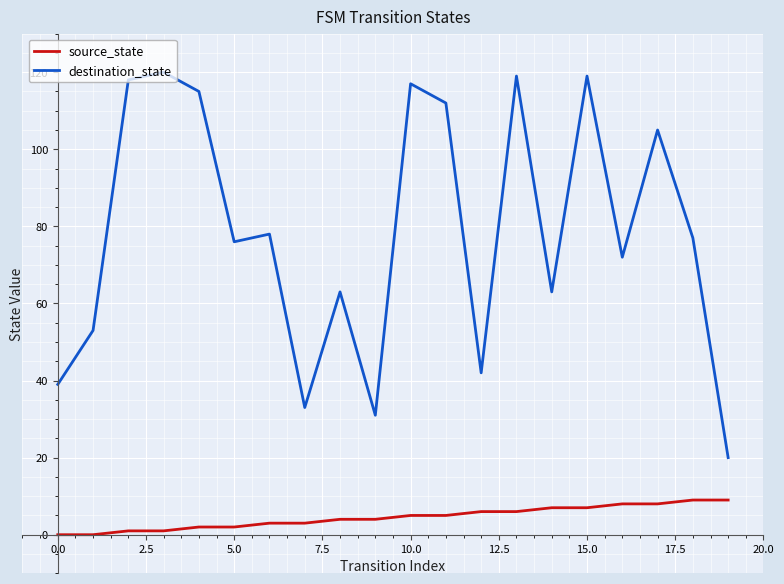

What is the maximum value for source_state?

9